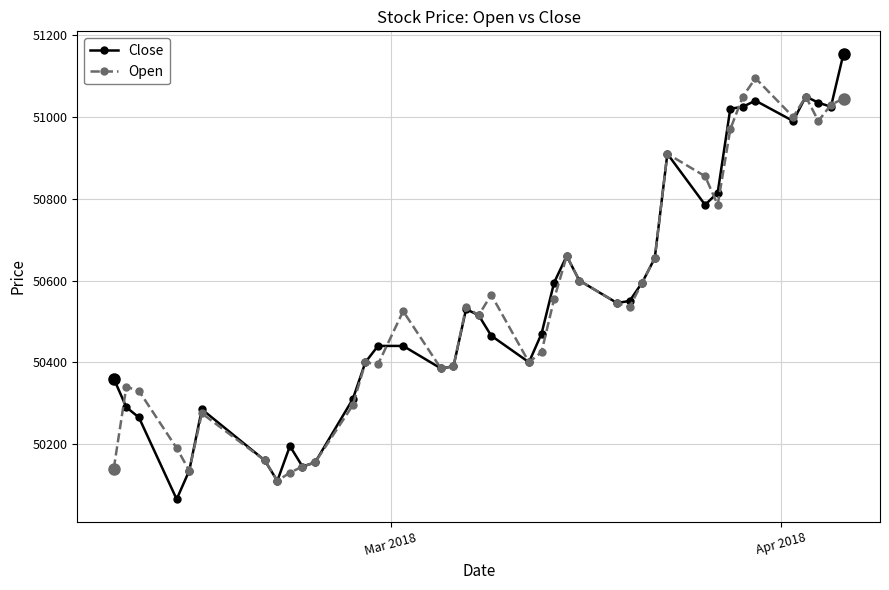

Which series has the largest range (max minus min)?

Close